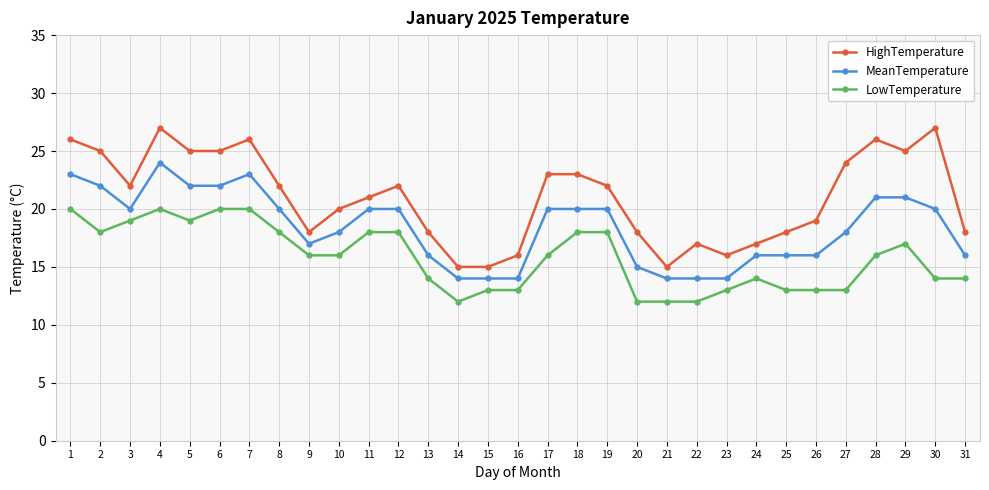

Which category has the highest value in the MeanTemperature series?

4